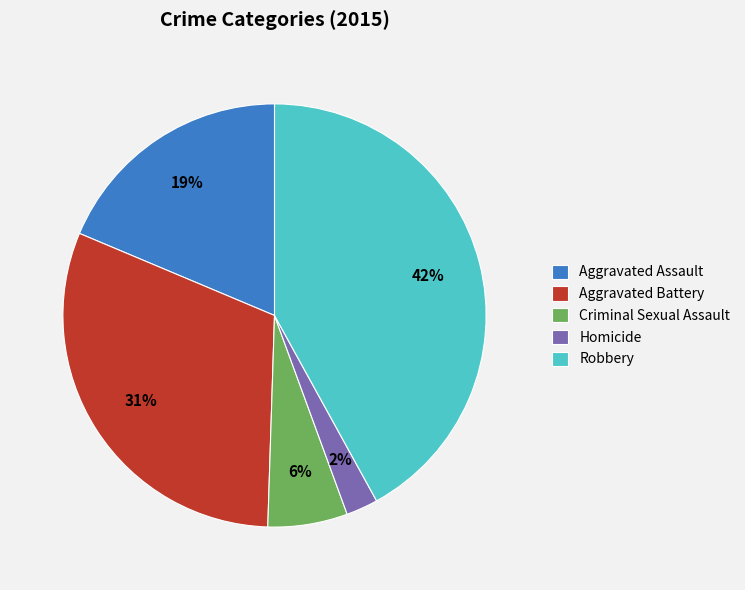

Does Aggravated Assault account for over 50% of the chart?

No